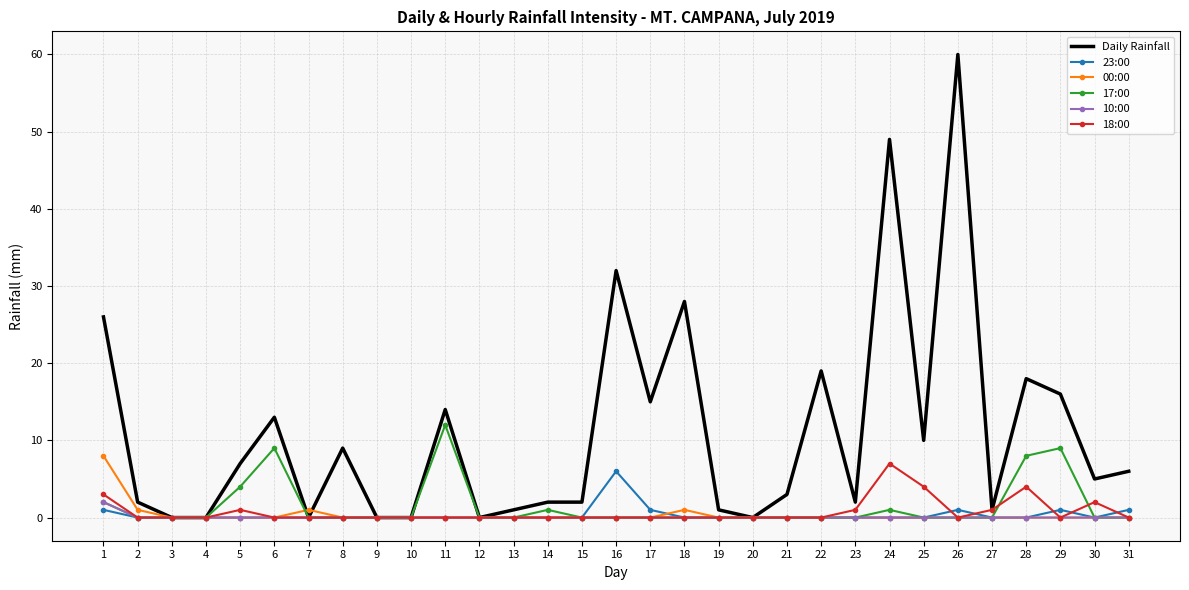

At which category is the sum across all series the highest?

26